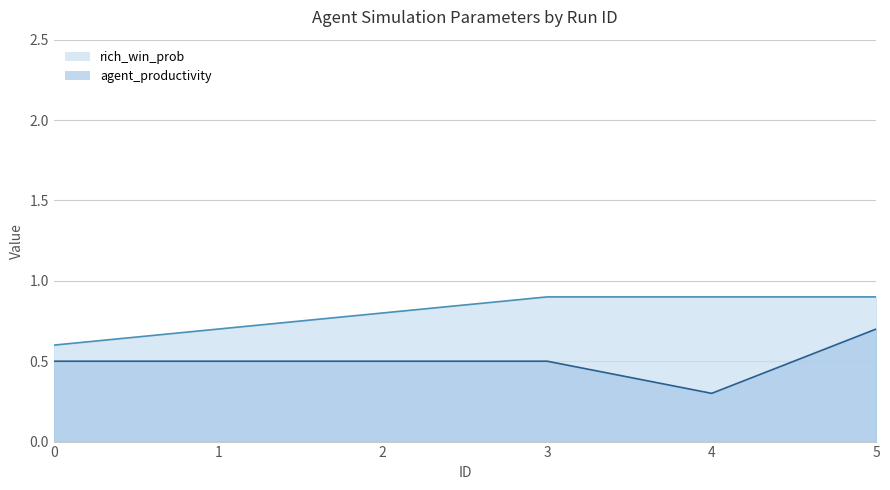

What is the greatest value displayed?

0.9